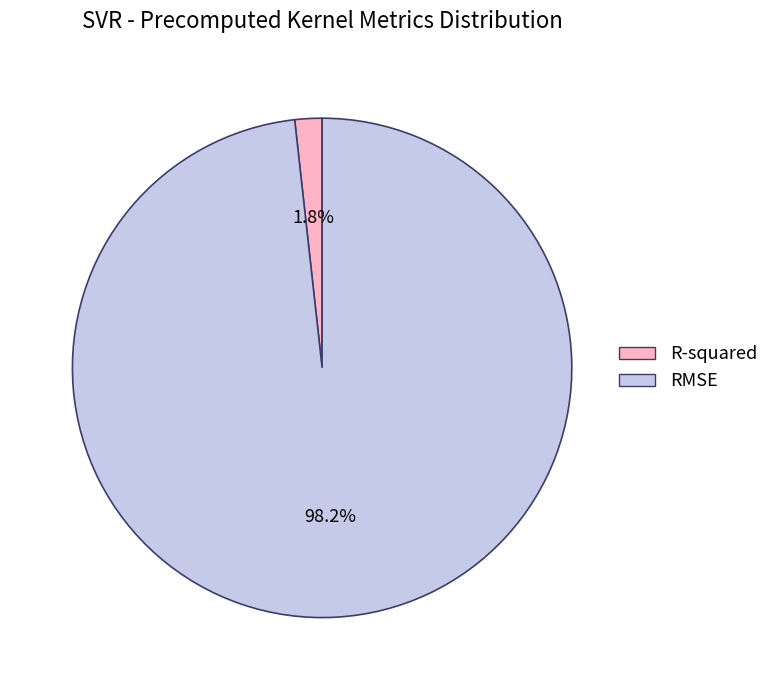

To the nearest percent, what is the difference between the R-squared and RMSE slice percentages?

96%